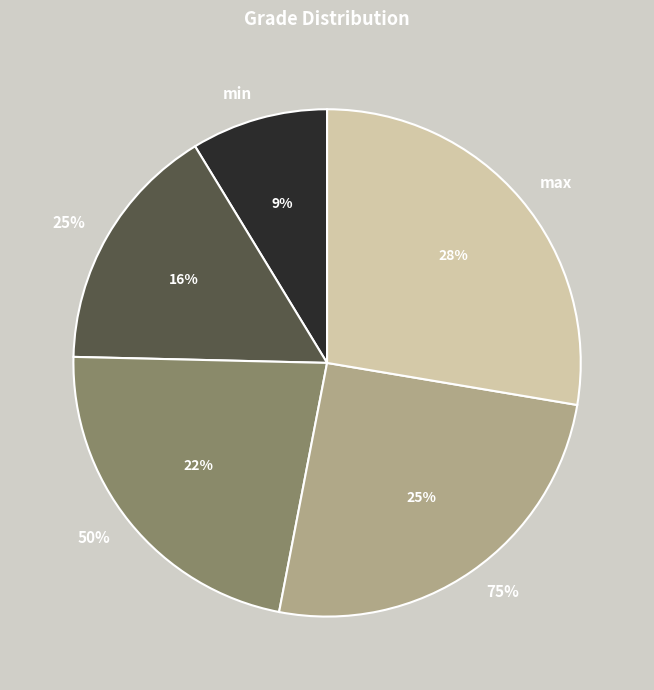

Rank the categories by value from highest to lowest.

max, 75%, 50%, 25%, min